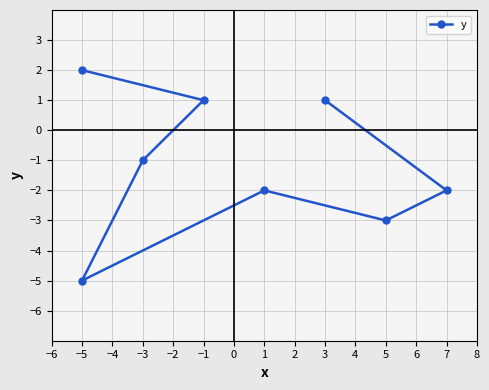

What is the label of the 4th point from the right?

−5